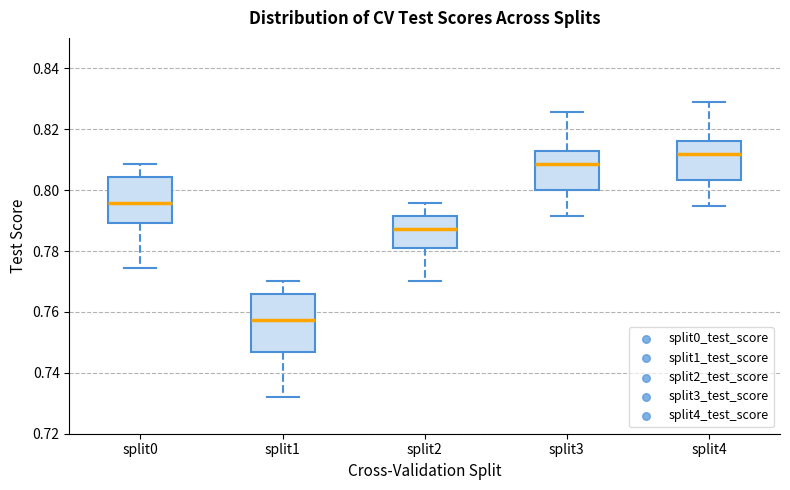

Which box's median line is the lowest?

split1